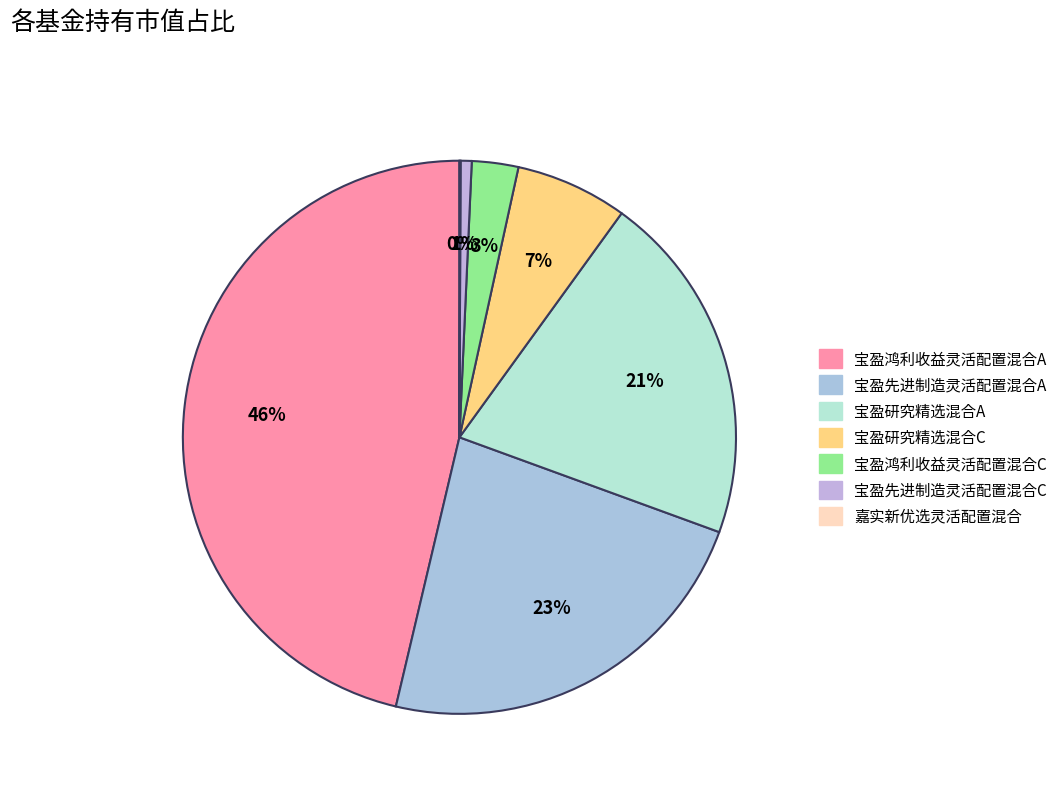

To the nearest percent, what is the average slice percentage?

14%